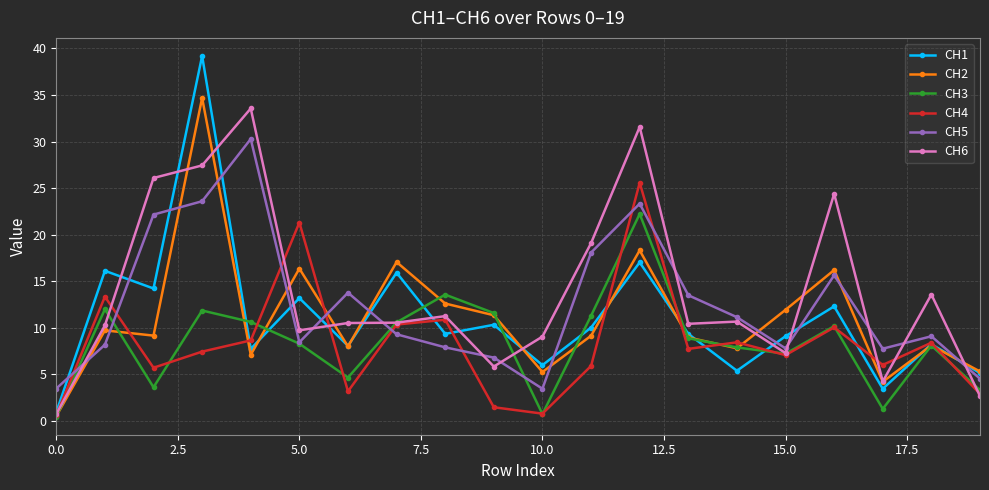

At how many categories does at least one series exceed 29?

3